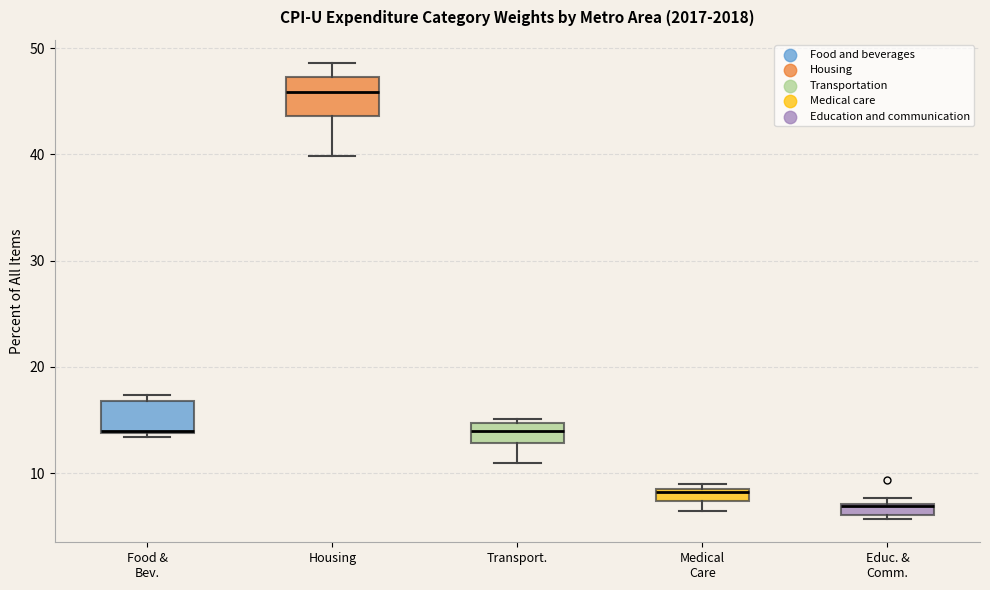

Where is the upper edge of the box for Food & Bev. on the y-axis? The values are not printed on the chart, so give them approximately, as read against the axis.

17